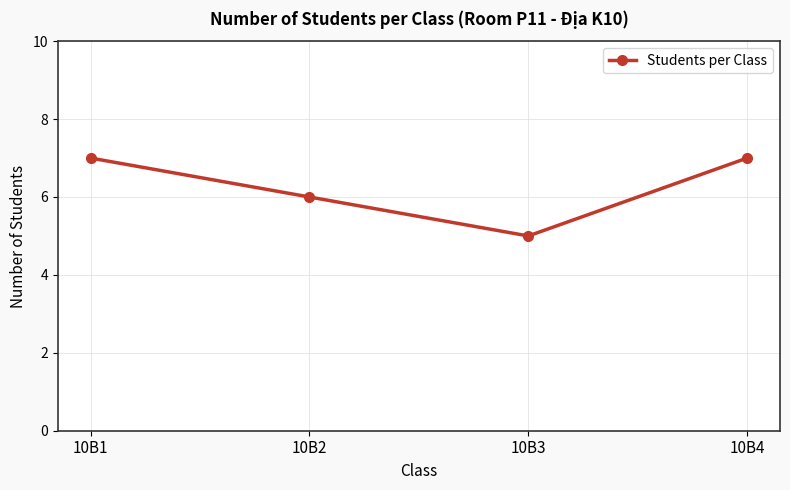

Approximately how many times larger is the value at 10B4 compared to 10B1?

1.0